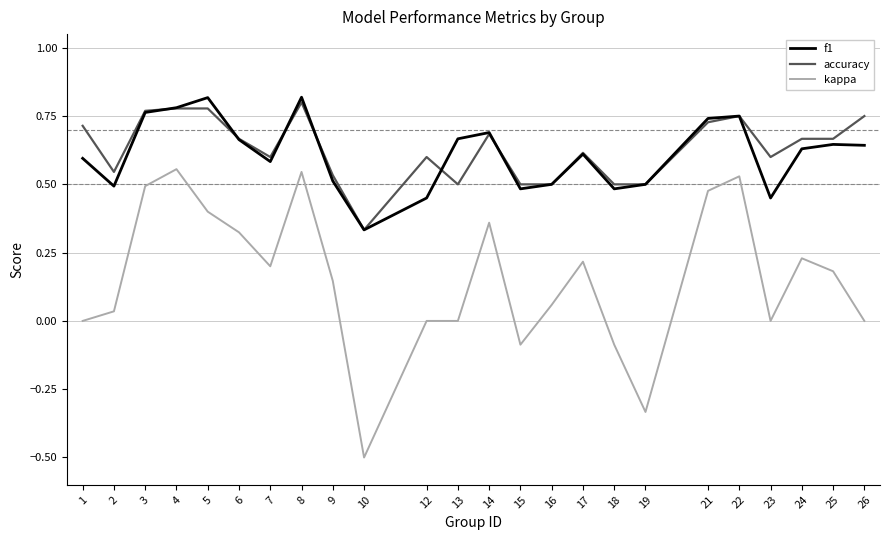

What is the difference between the maximum and minimum values in the kappa series?

1.1